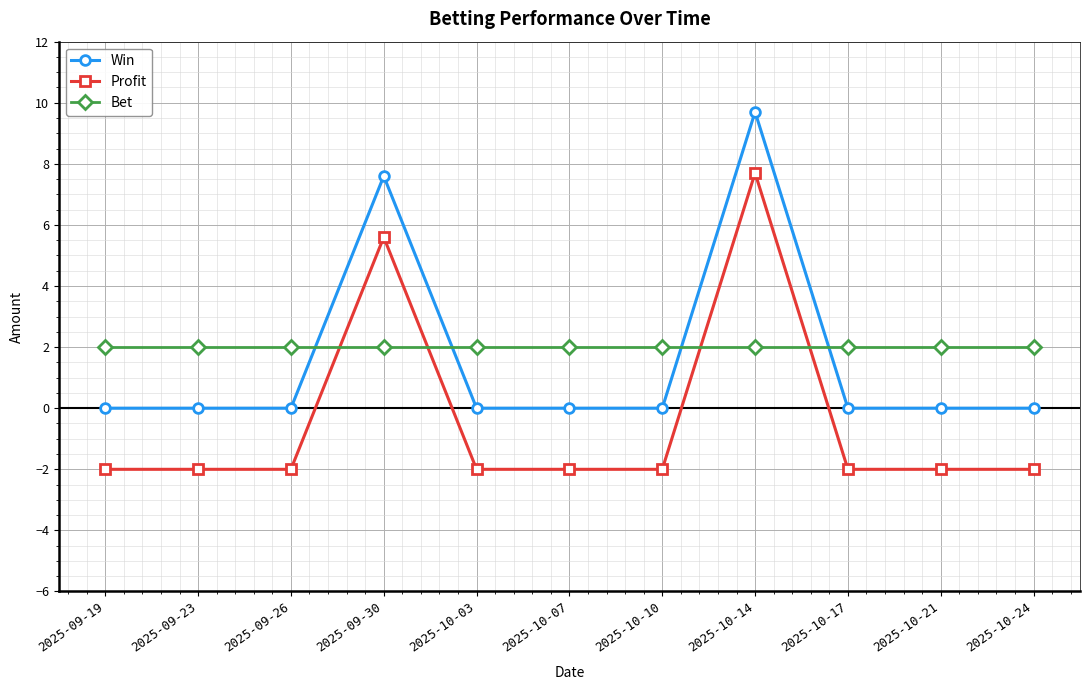

What is the spread (max minus min) of values at 2025-10-17?

4.0